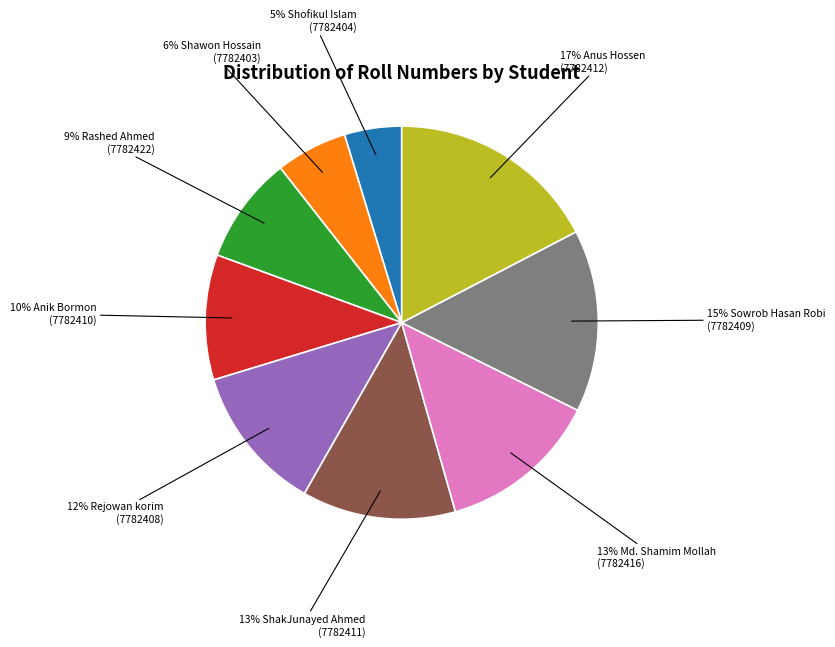

To the nearest percent, what is the average slice percentage?

11%